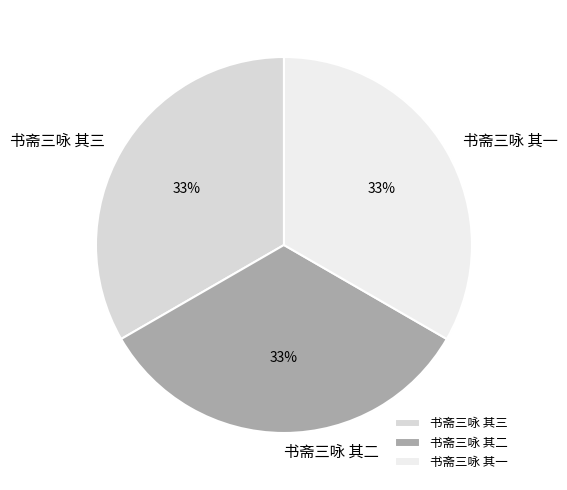

What percentage is the 书斋三咏 其一 slice, to the nearest percent?

33%